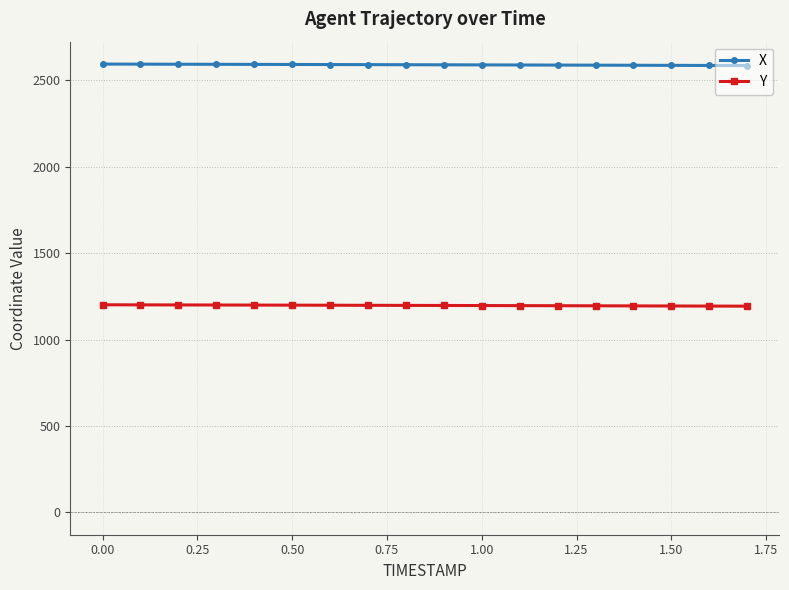

List the series in order of their overall mean, highest first.

X, Y